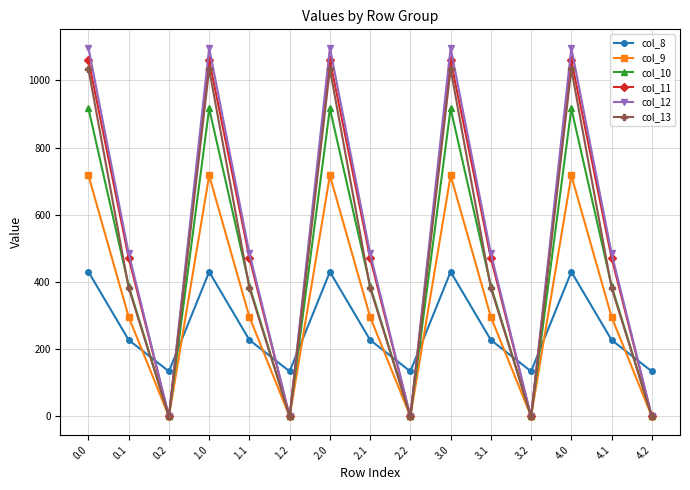

The value of col_8 at 2.0 is 430.3. True or false?

True